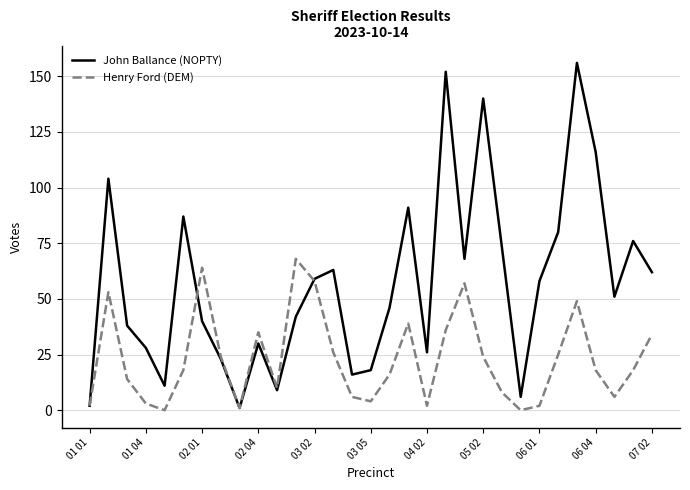

List the series in order of their overall mean, lowest first.

Henry Ford (DEM), John Ballance (NOPTY)